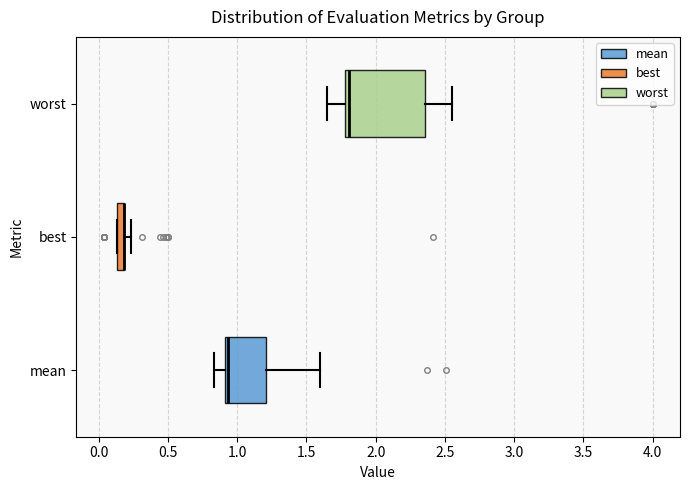

Comparing the boxes themselves (not the whiskers), which one is the widest?

worst